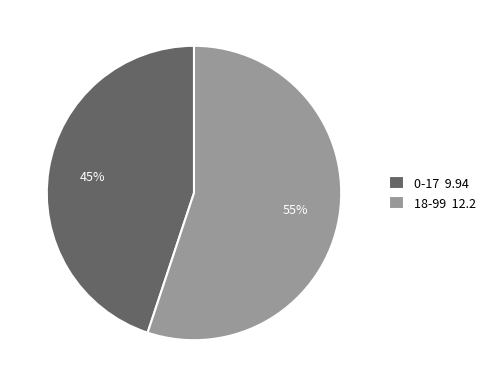

To the nearest percent, what is the average slice percentage?

50%